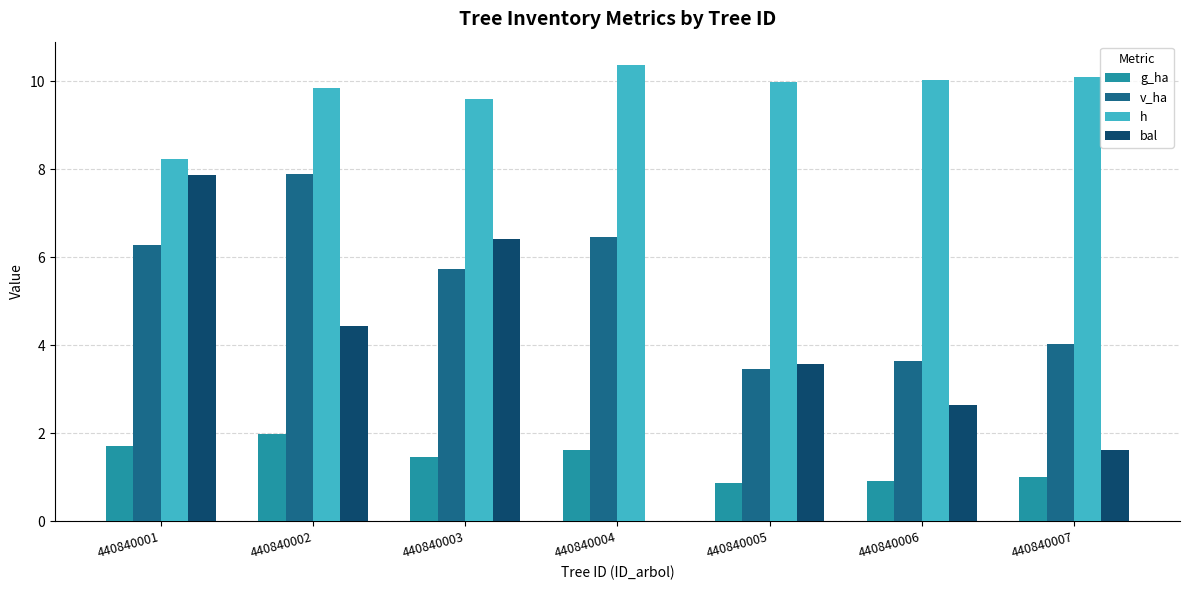

At which label does g_ha reach its peak?

440840002